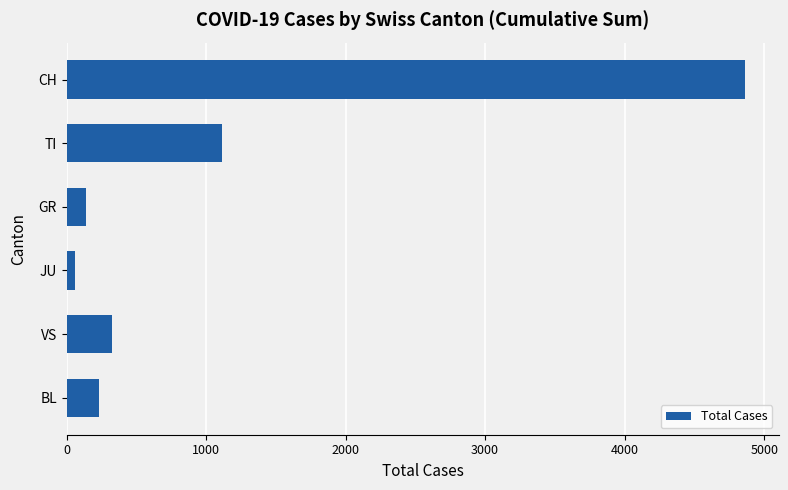

How many bars are there in total?

6